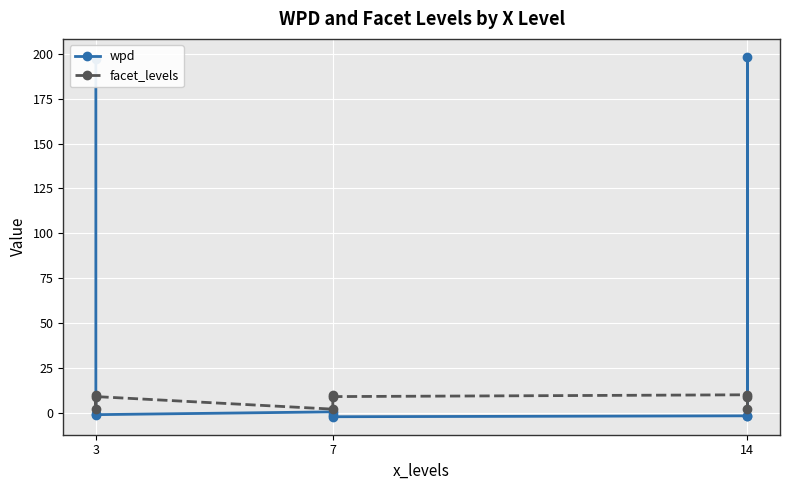

What is the maximum value shown in the chart?

198.3